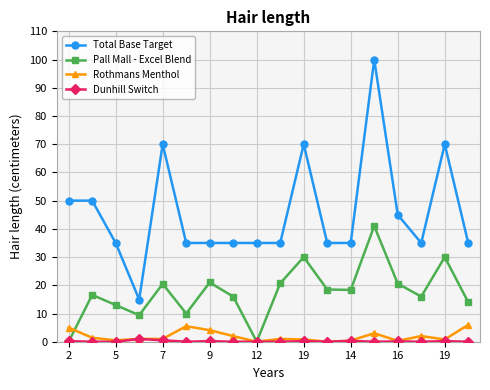

What is the maximum value for Rothmans Menthol?

6.0